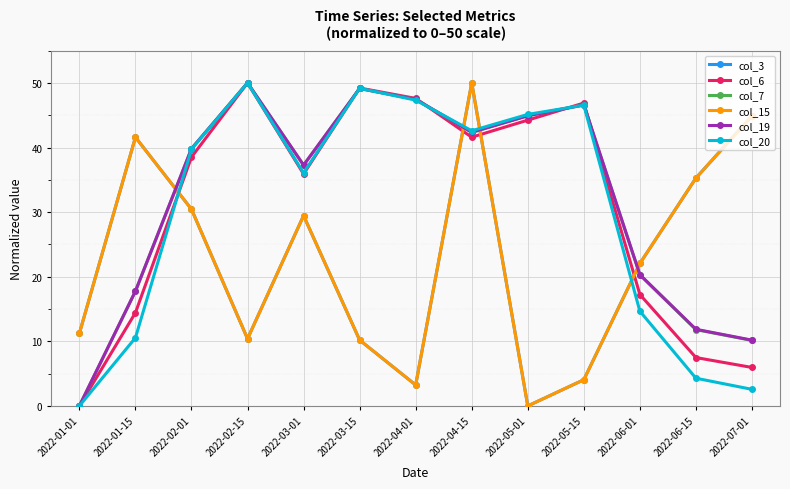

What is the sum of all col_15 values?

292.8